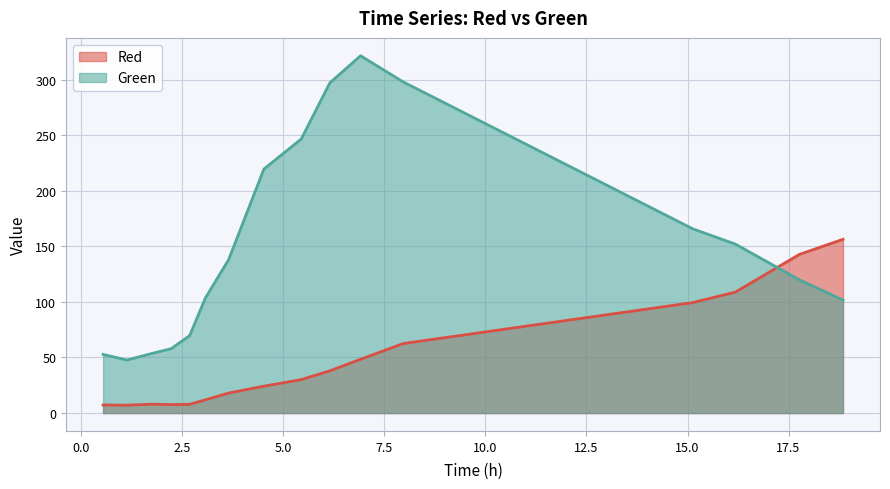

Rank the series by their maximum value, from lowest to highest.

Red, Green